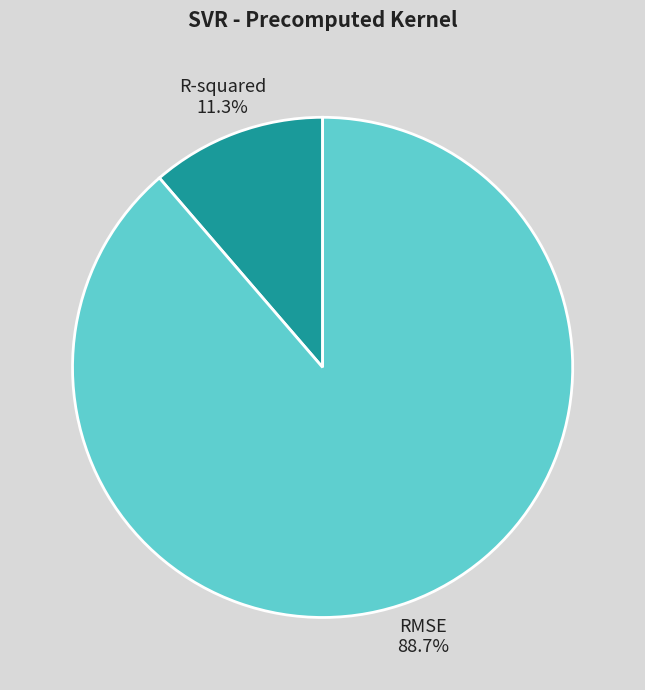

How many slices are in this pie chart?

2